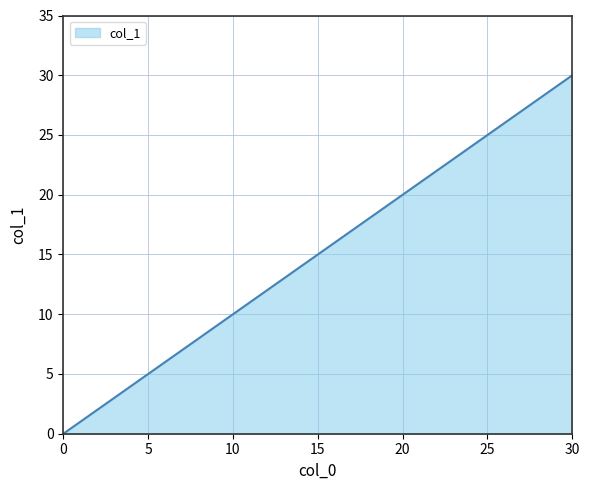

Does the chart display data point markers on the line(s)?

No